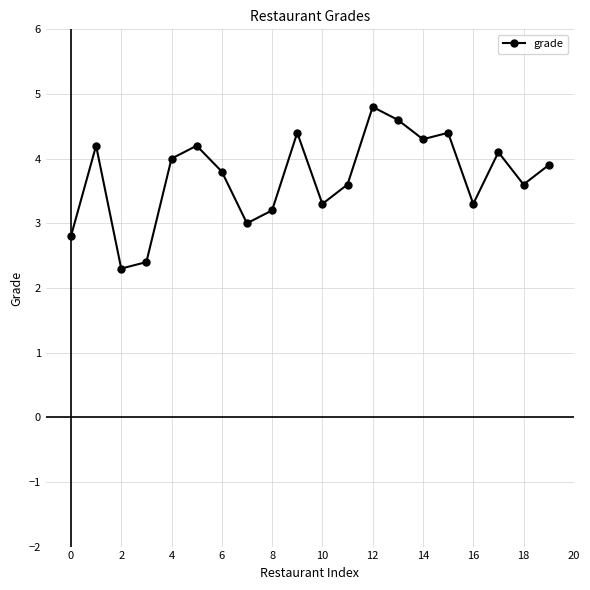

What is the sum of all values?

74.2